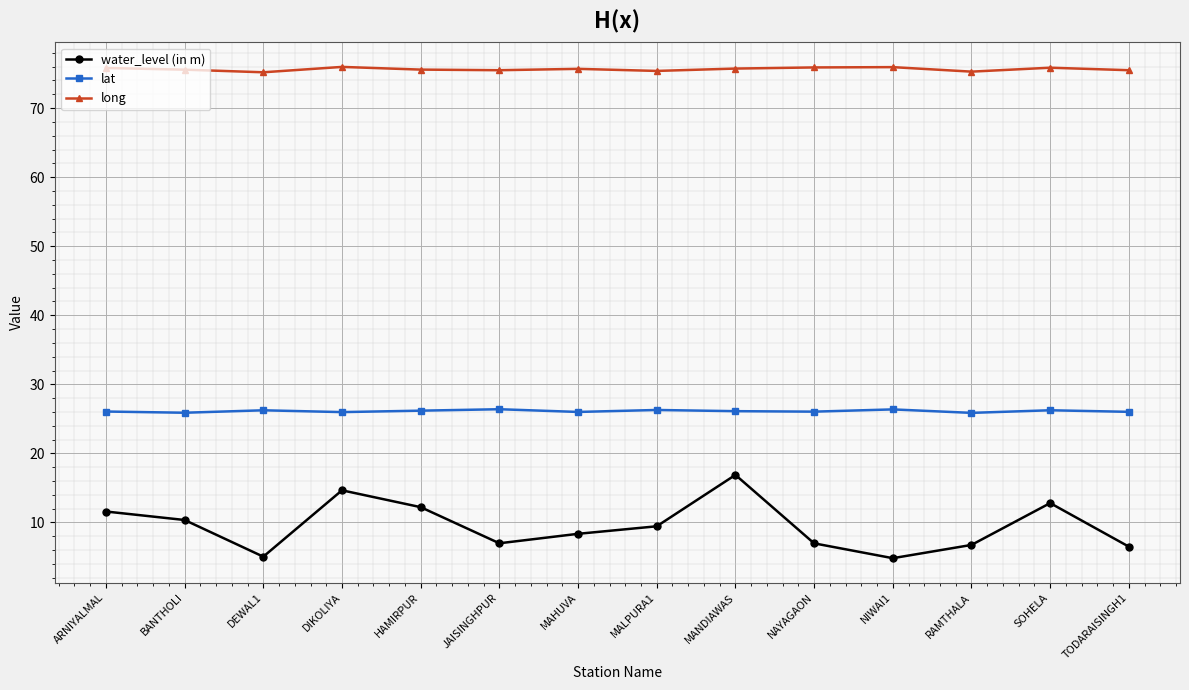

True or false: long and water_level (in m) cross at least once.

False